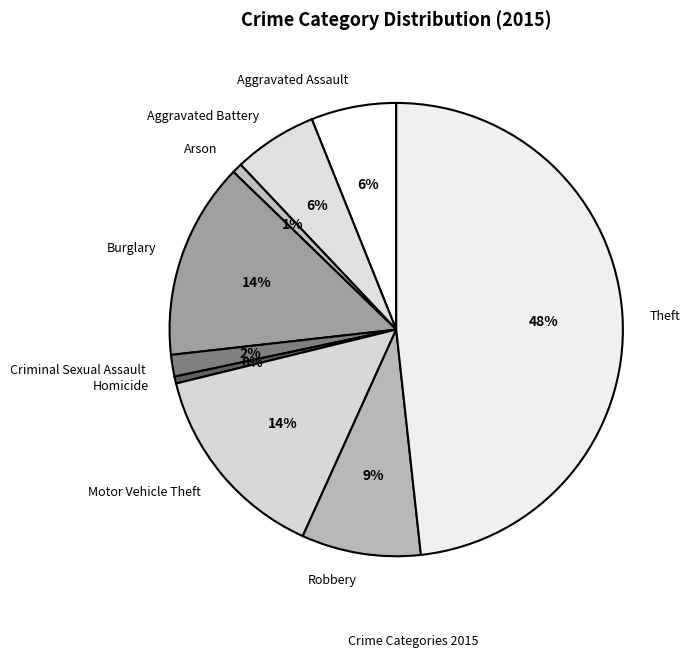

Which category has the biggest portion of the pie?

Theft